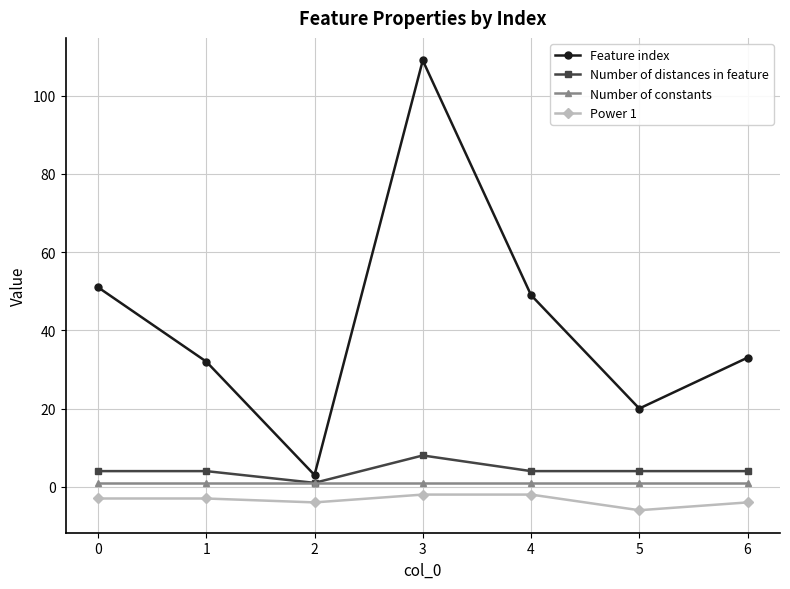

How many lines are shown in the chart?

4